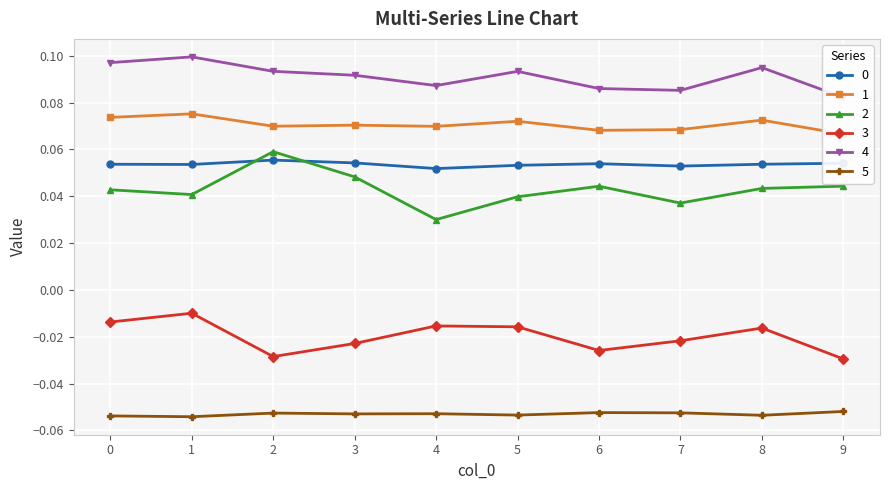

Which series changed the most between 0 and 3?

3